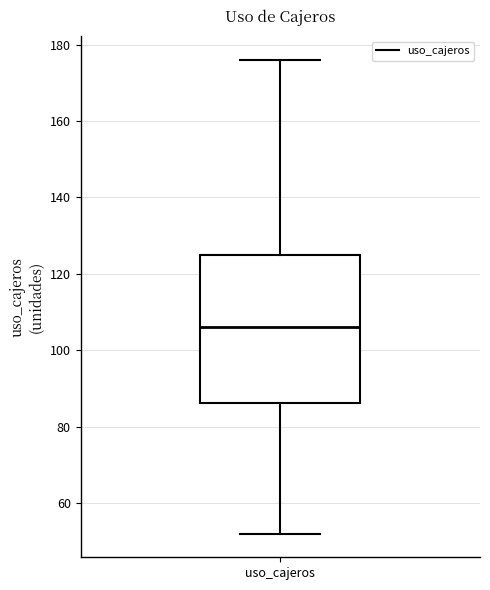

Read this box plot against the y-axis: the position of the median line, the range covered by the box, and the ends of both whiskers. The values are not printed on the chart, so give them approximately, as read against the axis.

median 106, box 86 to 126, whiskers 52 to 176